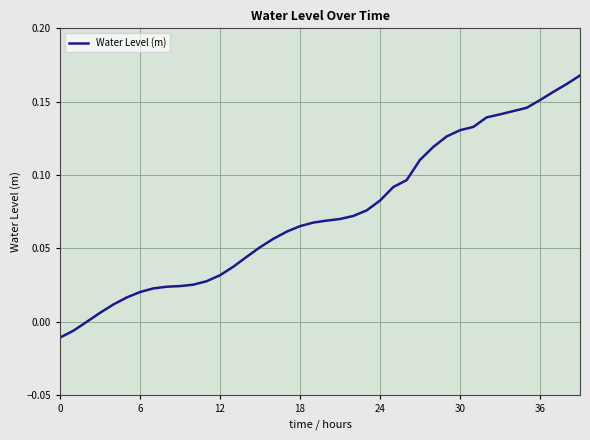

Does the chart have visible grid lines?

Yes